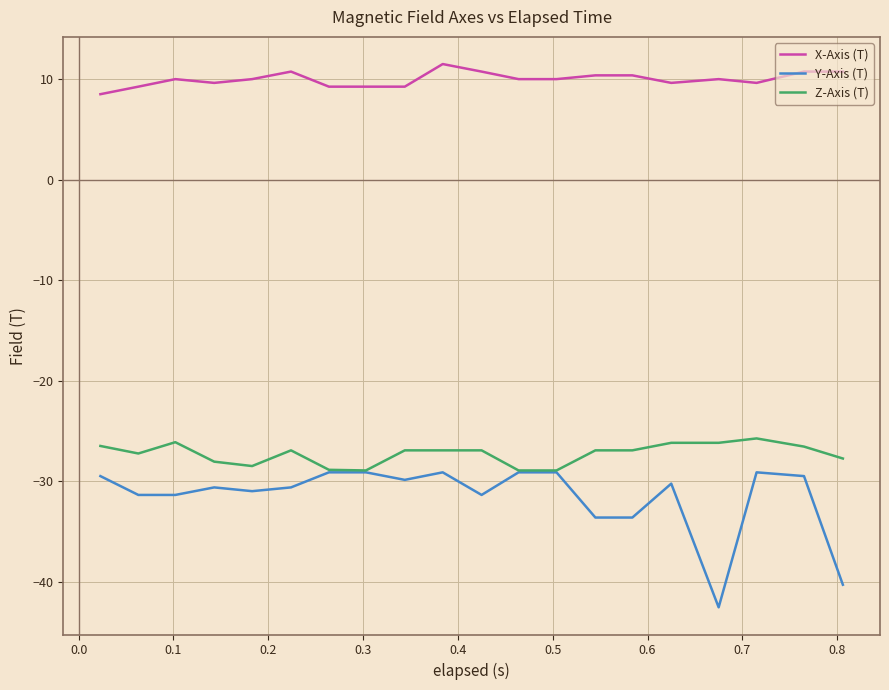

What is the difference between the second highest and second lowest values in the X-Axis (T) series?

1.5